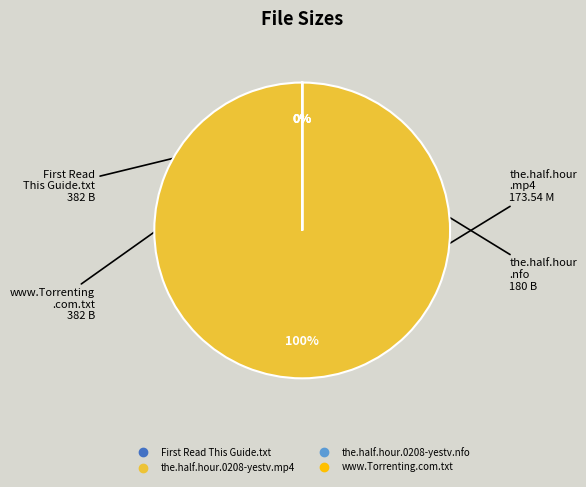

True or false: the.half.hour.0208-yestv.mp4 accounts for 92% of the total.

False